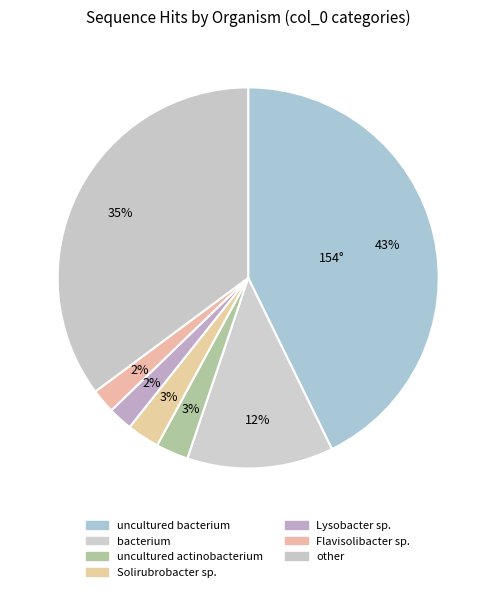

To the nearest percent, what is the difference between the Flavisolibacter sp. and other slice percentages?

33%